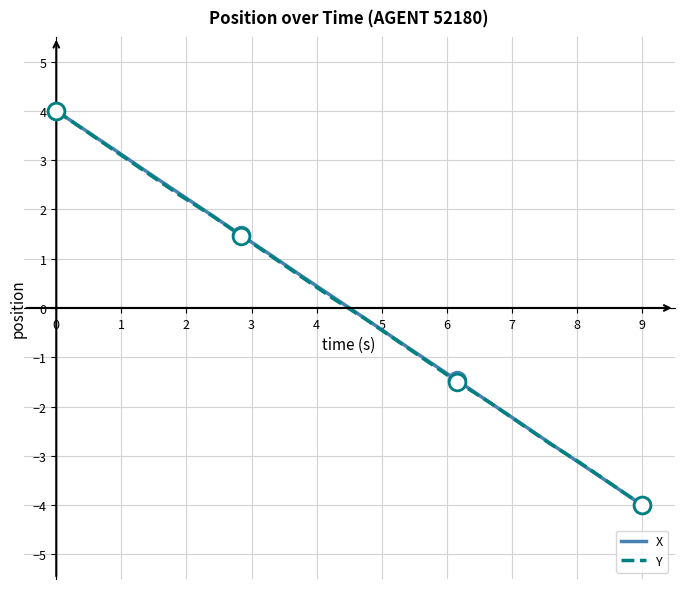

What is the minimum value shown in the chart?

-4.0